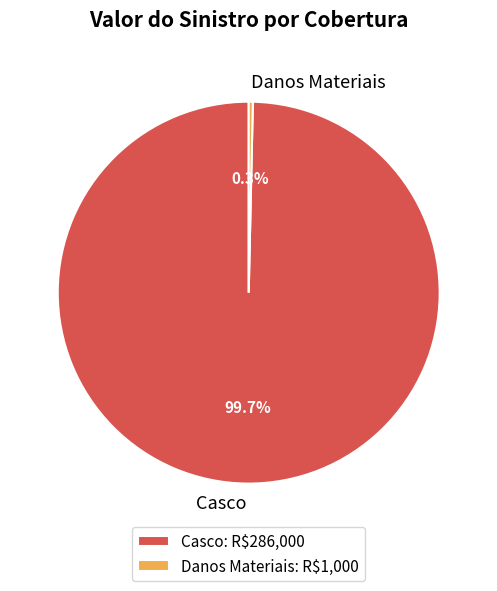

Is there any slice that represents more than half of the pie?

Yes